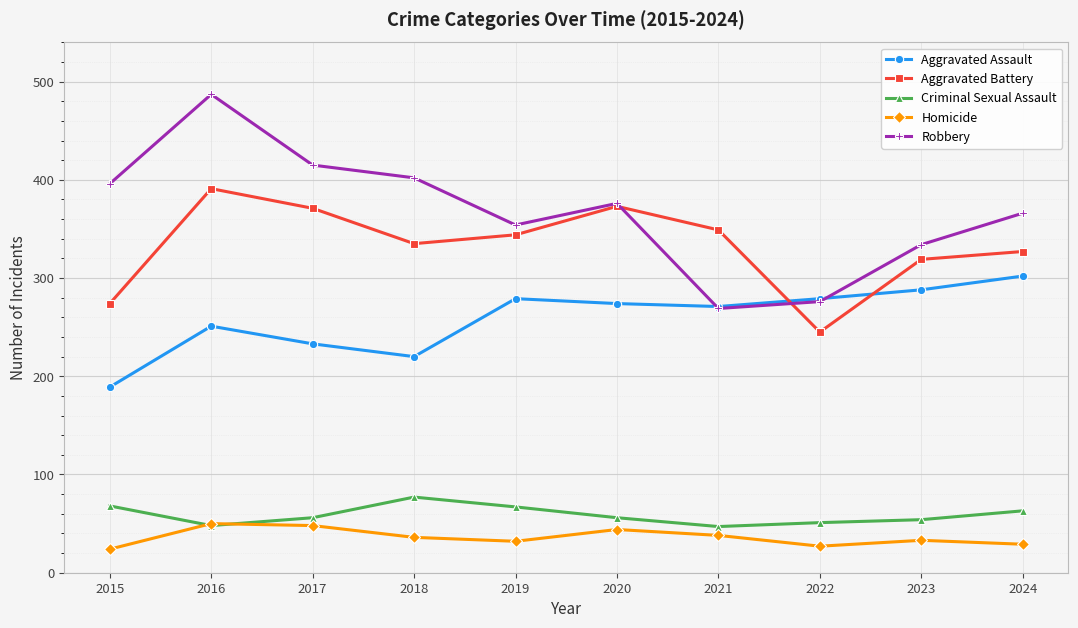

Which series has the widest spread of values?

Robbery